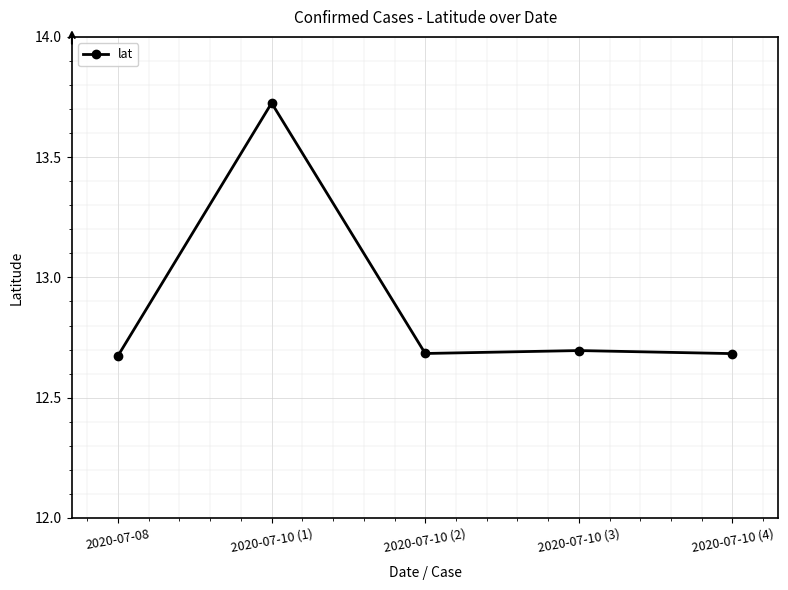

At which category does the chart reach its peak across all series?

2020-07-10 (1)